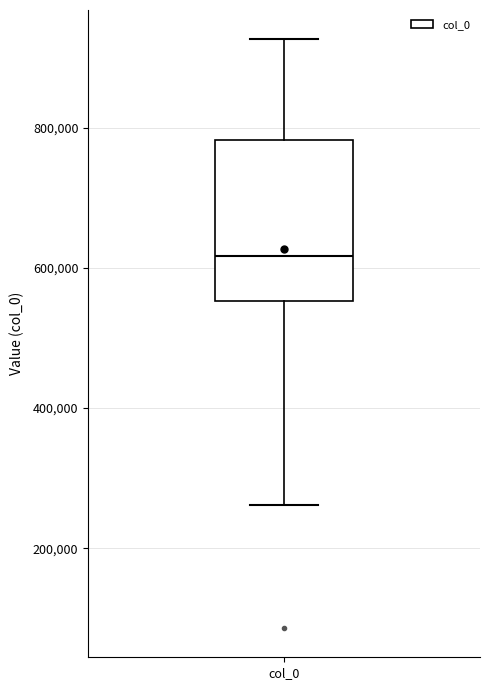

Transcribe this box plot: give where the median line is, the range the box spans, and where the two whiskers end, as read against the y-axis. The values are not printed on the chart, so give them approximately, as read against the axis.

median 620000, box 560000 to 780000, whiskers 260000 to 920000